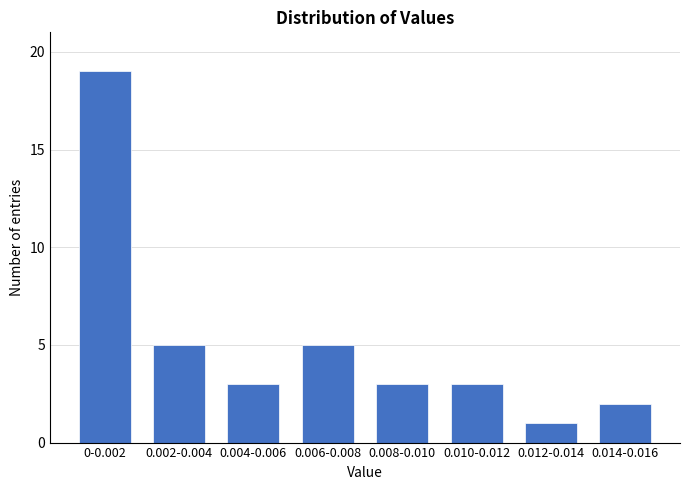

Reading right to left, list all the values displayed in this chart.

2	1	3	3	5	3	5	19